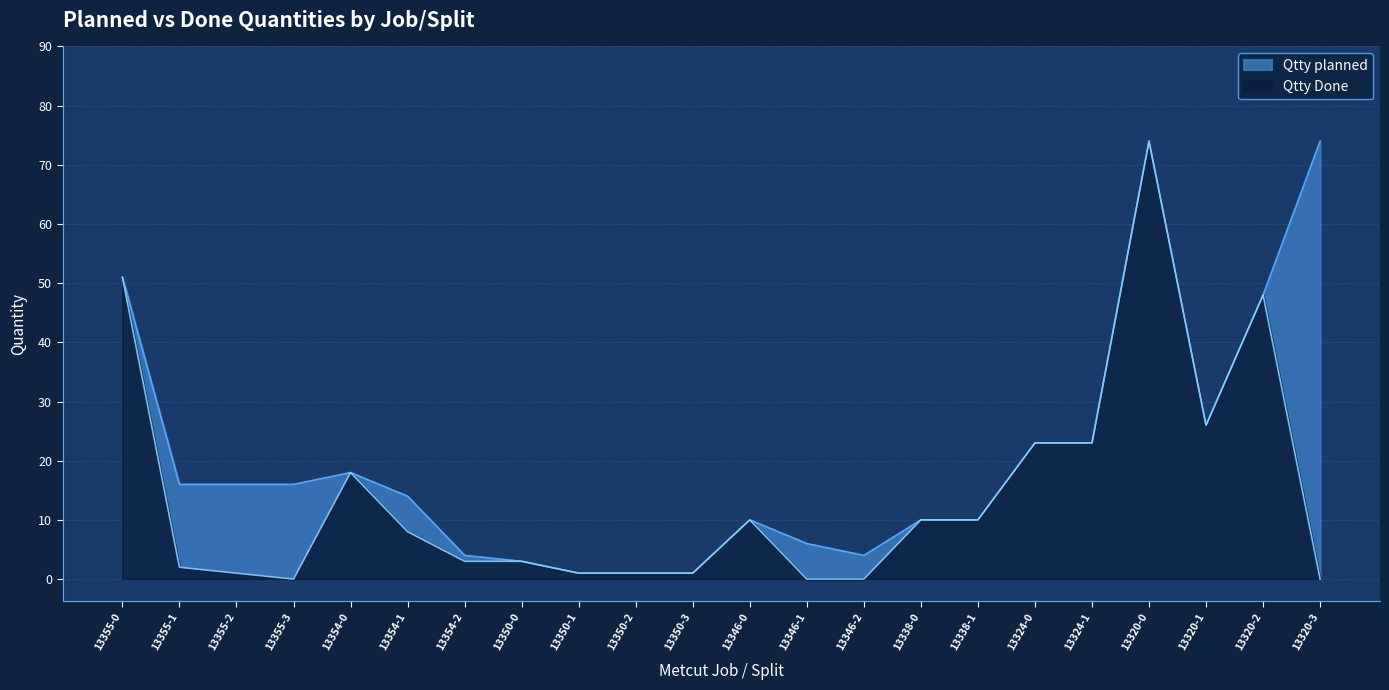

In Qtty planned, how many points are higher than both neighbors (excluding endpoints)?

3